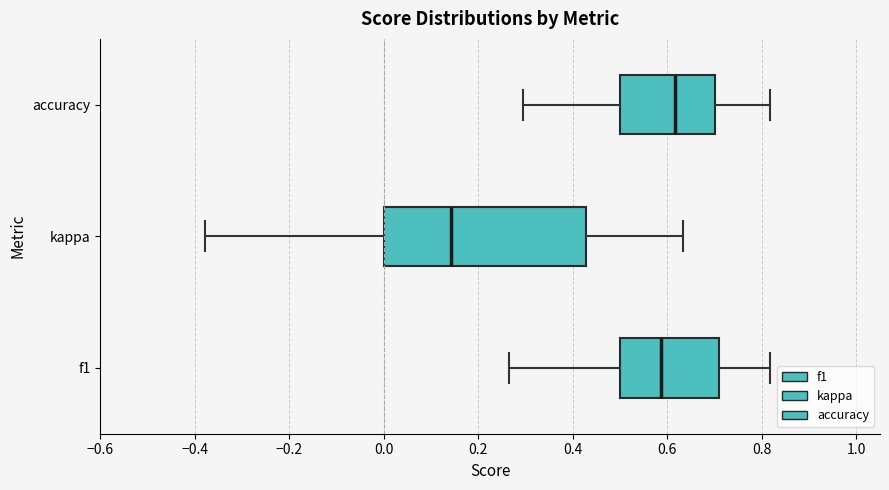

Where does the median line of the box for accuracy sit on the x-axis? The values are not printed on the chart, so give them approximately, as read against the axis.

0.62